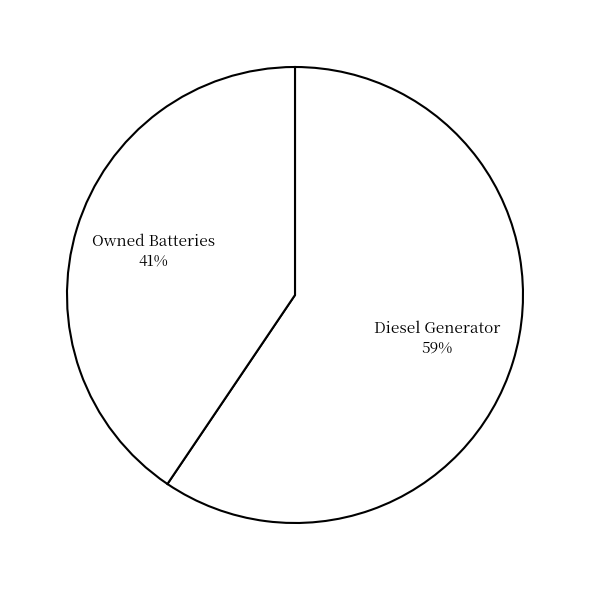

Which slice is the smallest?

Owned Batteries